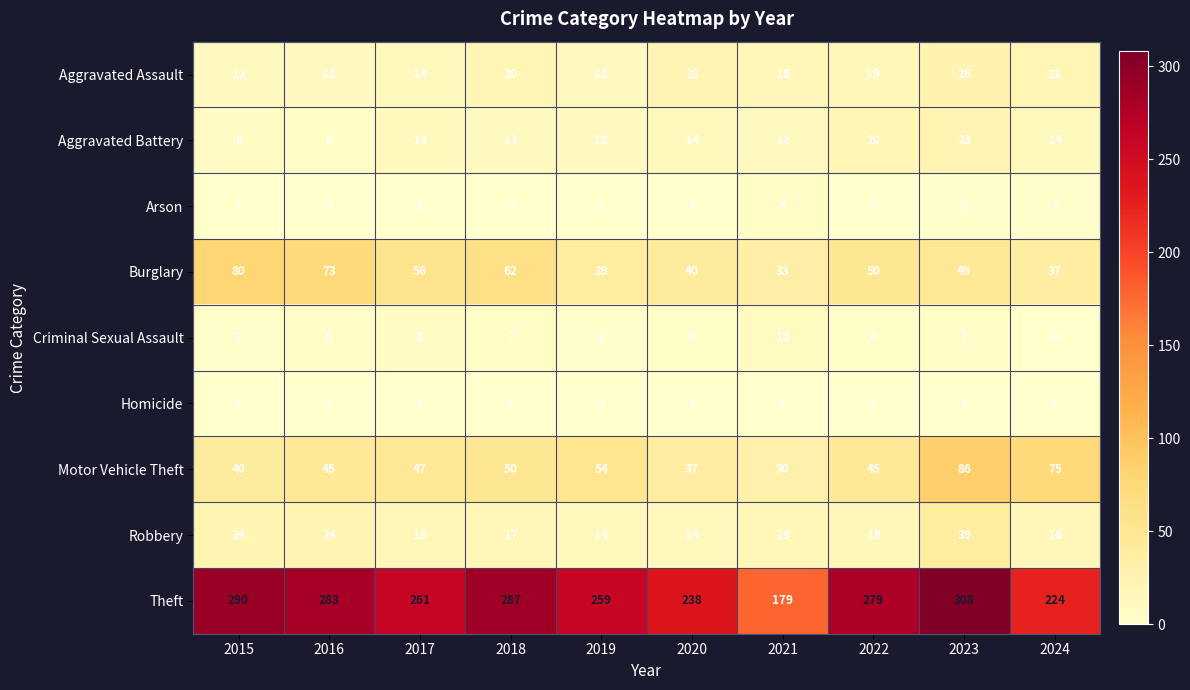

At which category is the sum across all series the highest?

2023